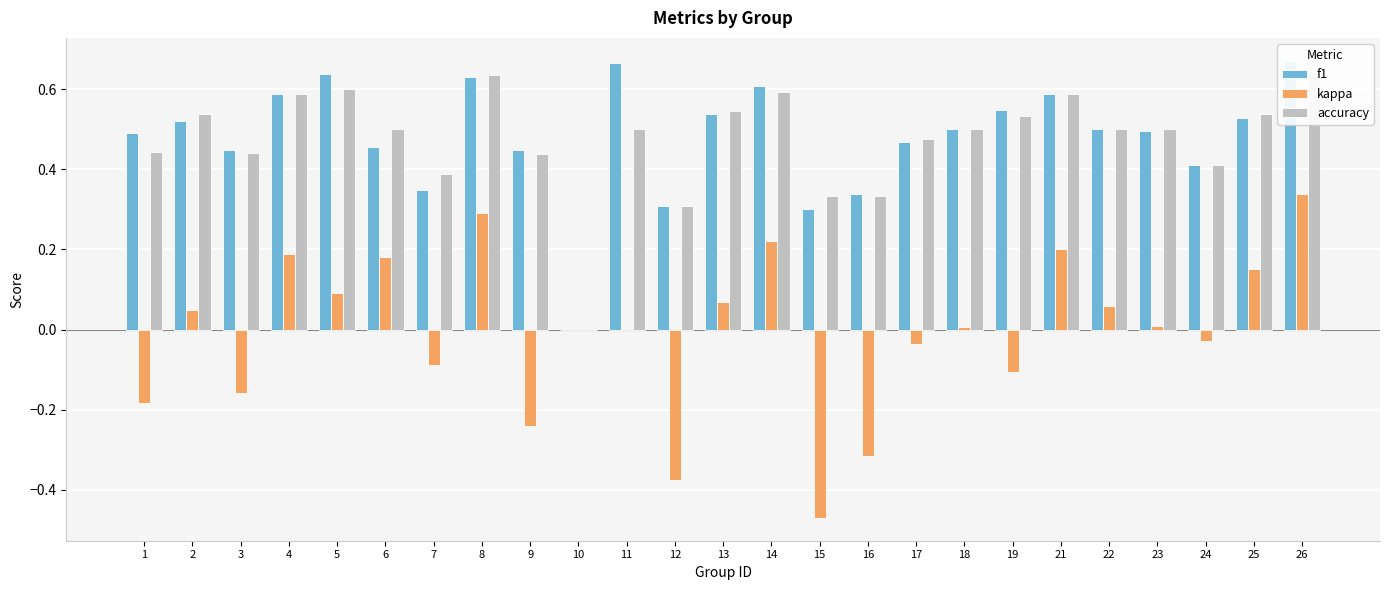

Which series has the widest spread of values?

kappa